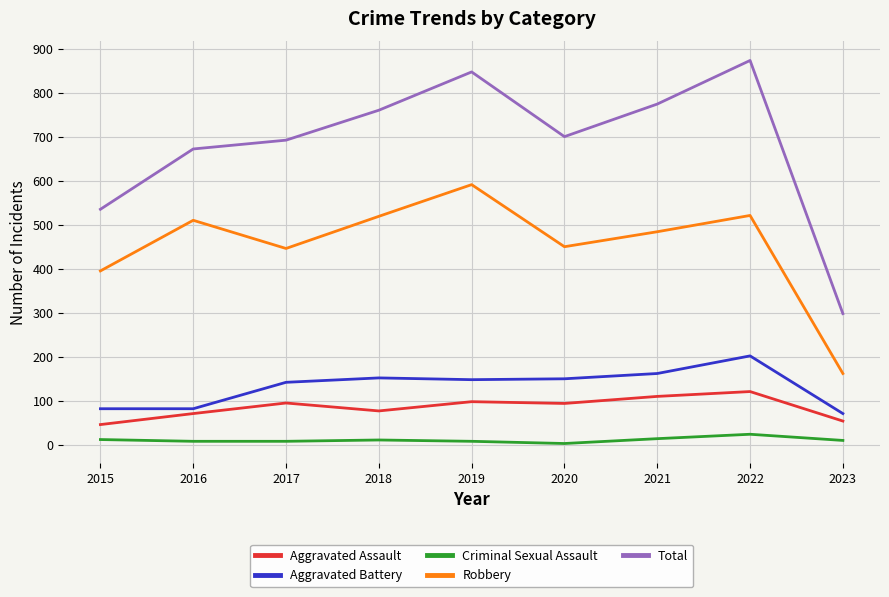

What is the spread (max minus min) of values at 2022?

849